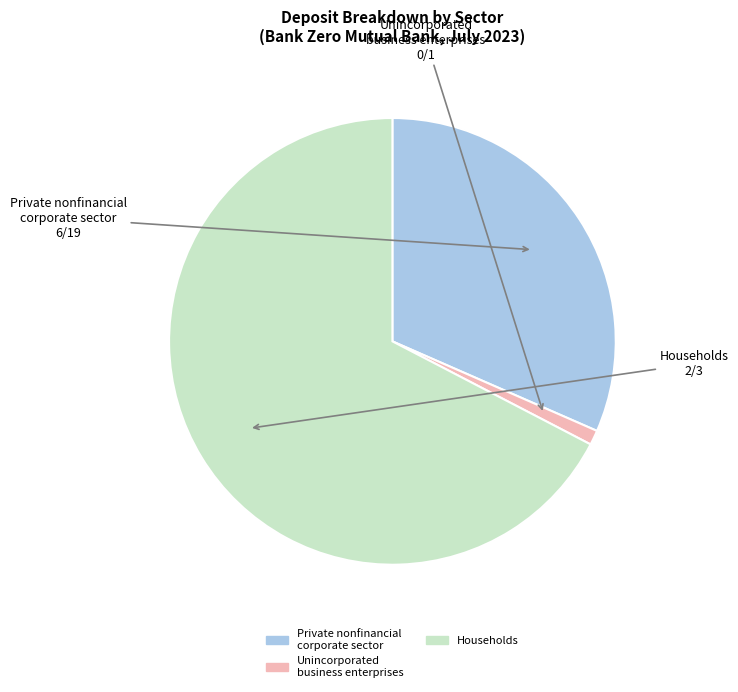

Is there a majority slice in this chart?

Yes